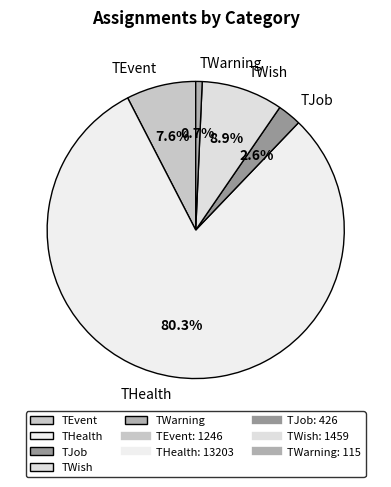

To the nearest percent, what is the difference between the TWish and THealth slice percentages?

71%